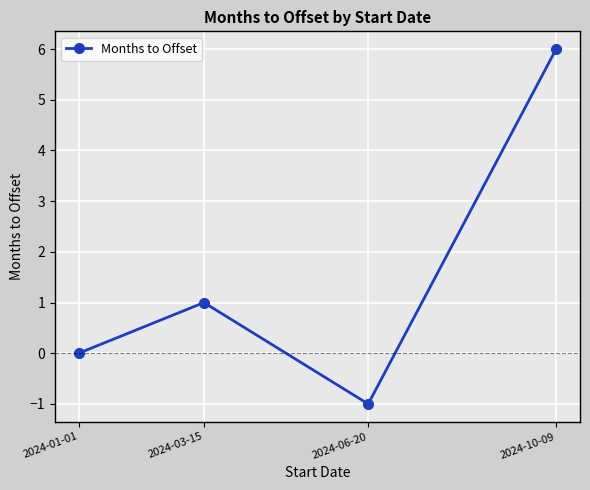

What is the change in value from 2024-06-20 to 2024-10-09?

+7